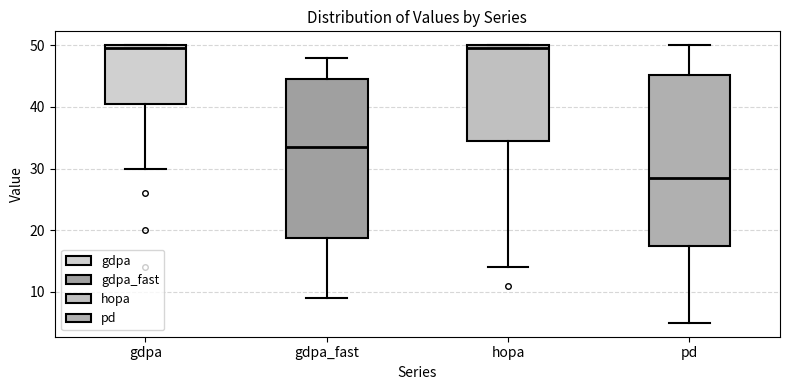

Which box is the tallest, from its lower edge to its upper edge?

pd